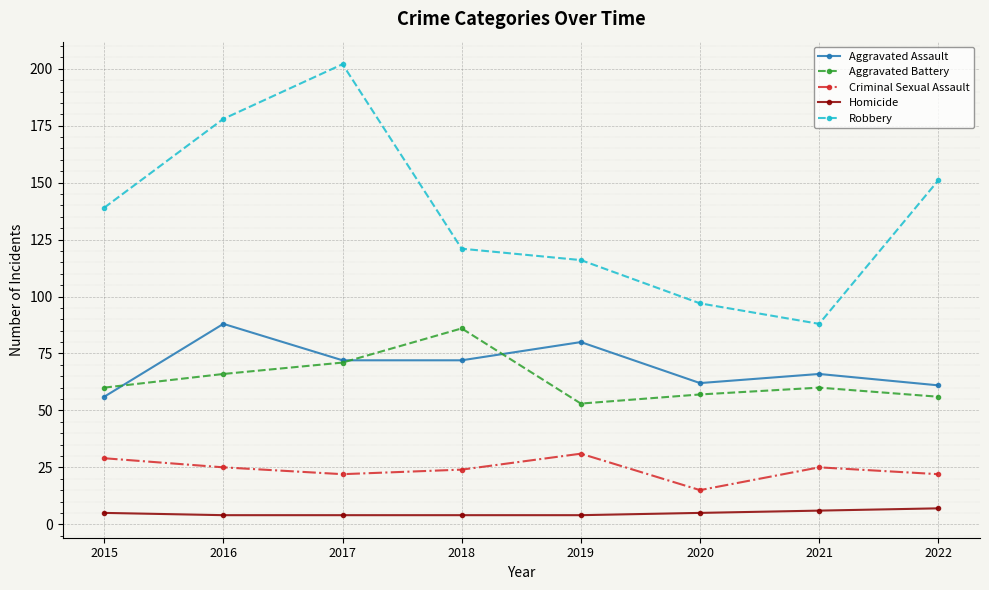

What is the difference between the Homicide values at 2021 and 2015?

1